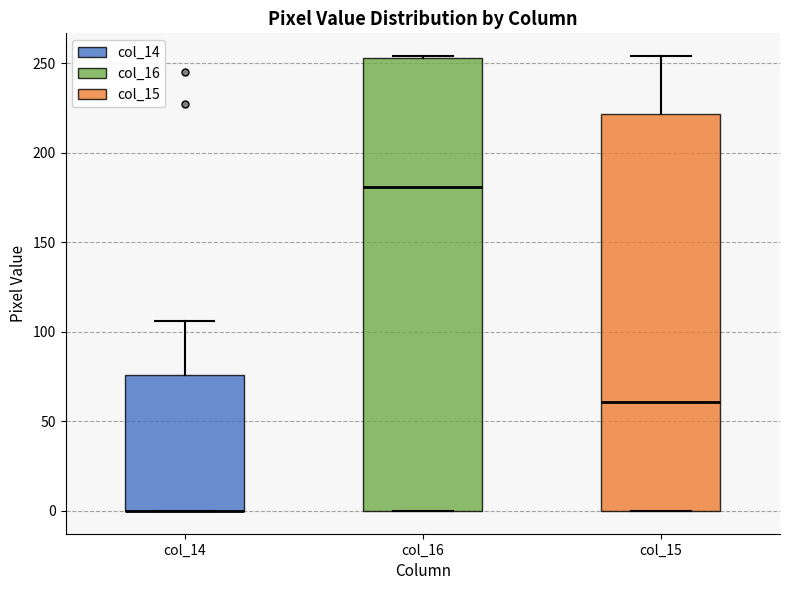

Where does the median line of the box for col_15 sit on the y-axis? The values are not printed on the chart, so give them approximately, as read against the axis.

60